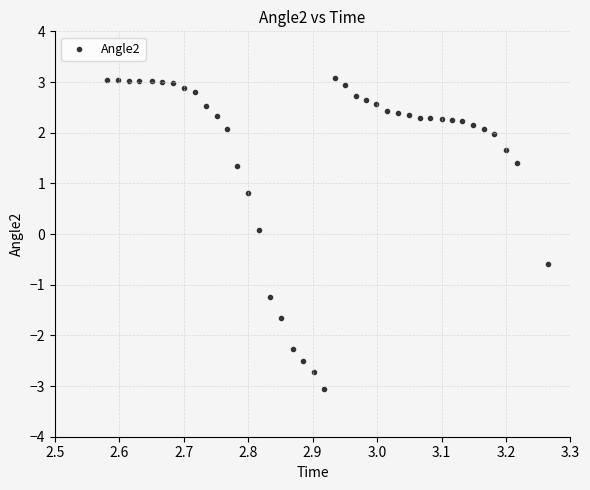

What is the range of Y values (max minus min)?

6.1